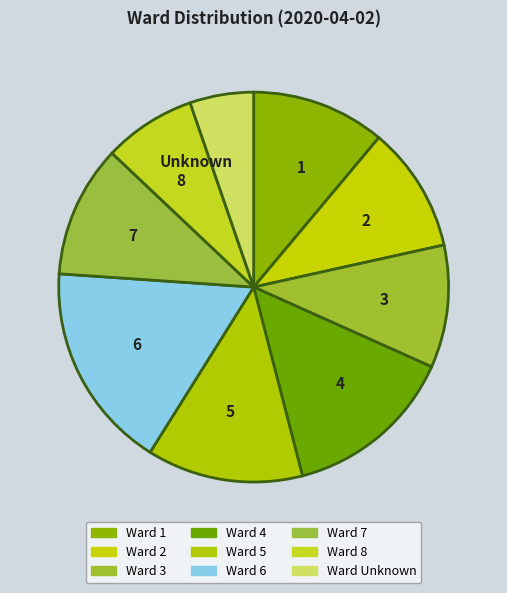

Which has a higher value, 4 or 7?

4